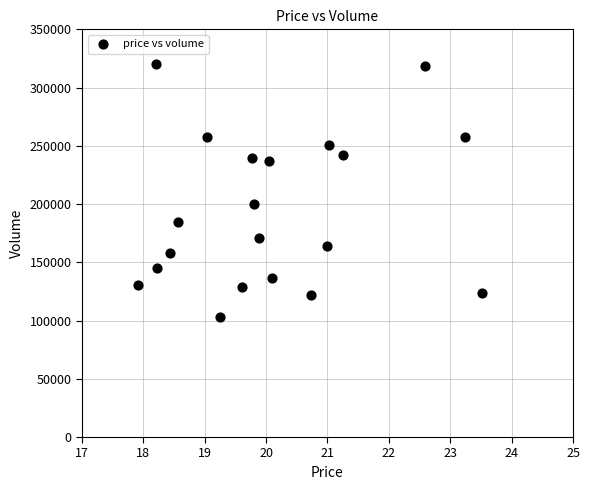

What Y value in the scatter plot is closest to 211360?

199776